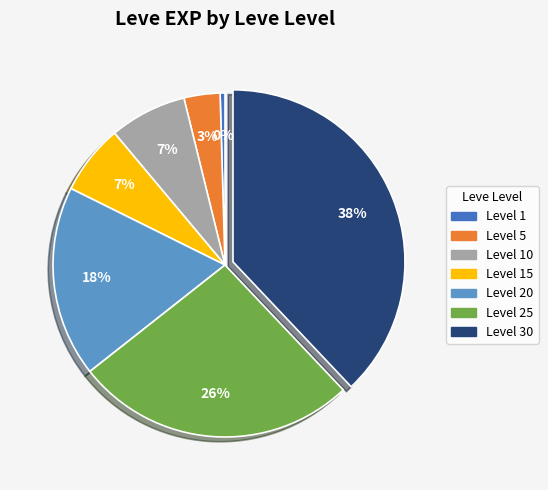

To the nearest percent, what is the average slice percentage?

14%